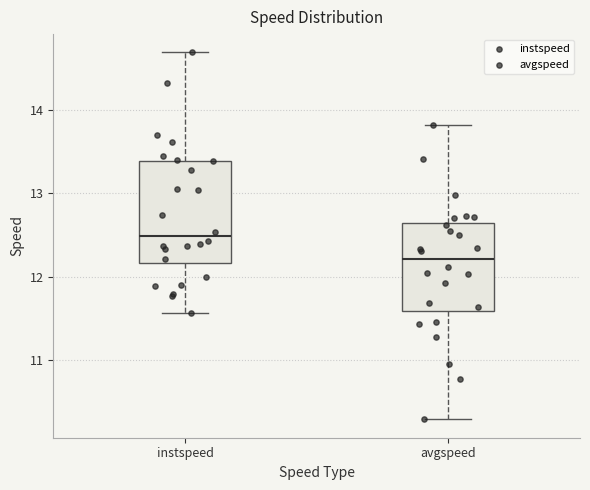

Reading left to right, transcribe this box plot: for each box, give where its median line is, the range the box spans, and where its two whiskers end, as read against the y-axis. The values are not printed on the chart, so give them approximately, as read against the axis.

instspeed: median 12.5, box 12.2 to 13.4, whiskers 11.6 to 14.7
avgspeed: median 12.2, box 11.6 to 12.6, whiskers 10.3 to 13.8